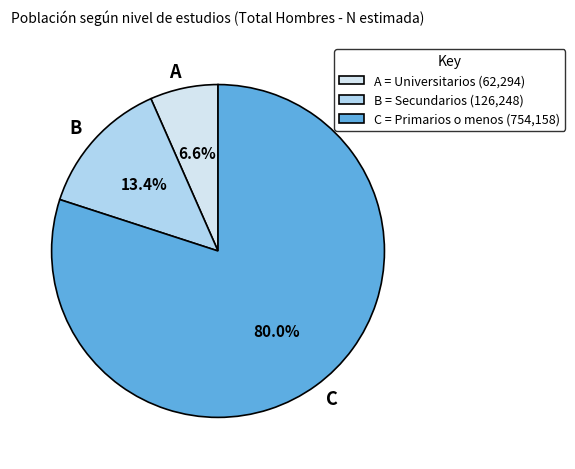

Is there a majority slice in this chart?

Yes